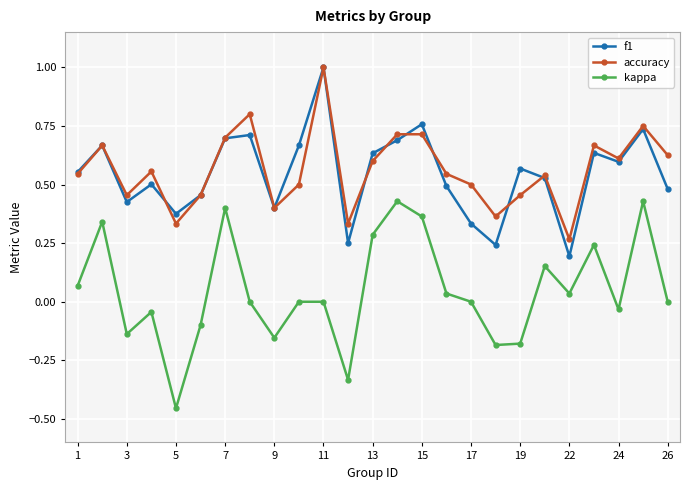

True or false: kappa and f1 intersect in this chart.

False